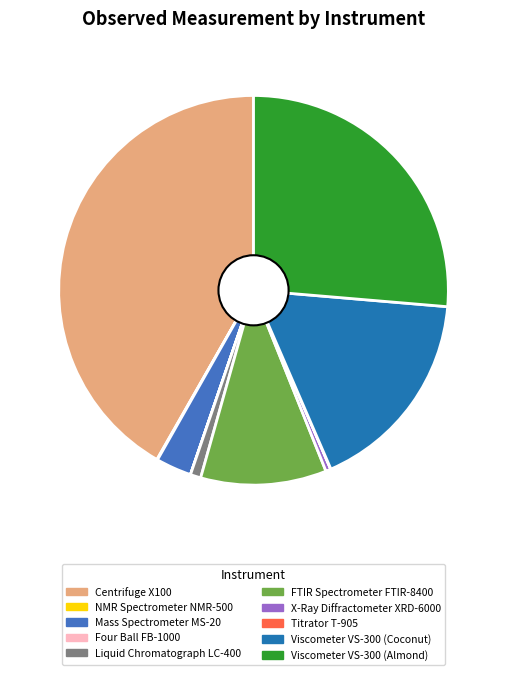

Does FTIR Spectrometer FTIR-8400 account for over 50% of the chart?

No